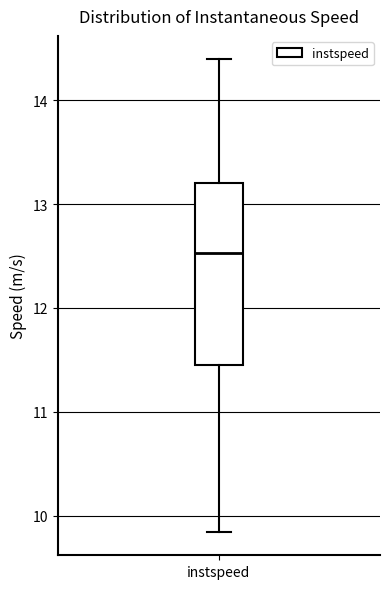

Read this box plot against the y-axis: the position of the median line, the range covered by the box, and the ends of both whiskers. The values are not printed on the chart, so give them approximately, as read against the axis.

median 12.5, box 11.5 to 13.2, whiskers 9.8 to 14.4